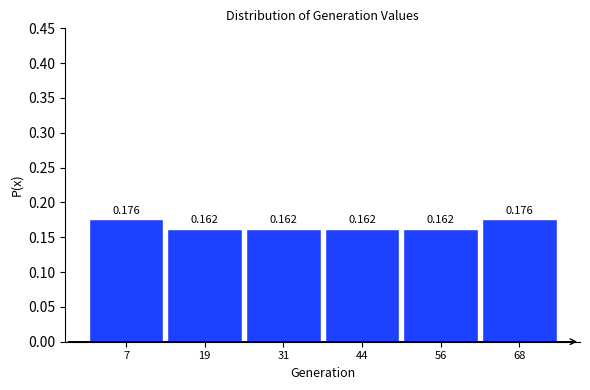

How tall is the bar that spans 50 to 62 on the x-axis? The bar edges are not printed on the chart, so give them approximately, as read against the axis.

0.162